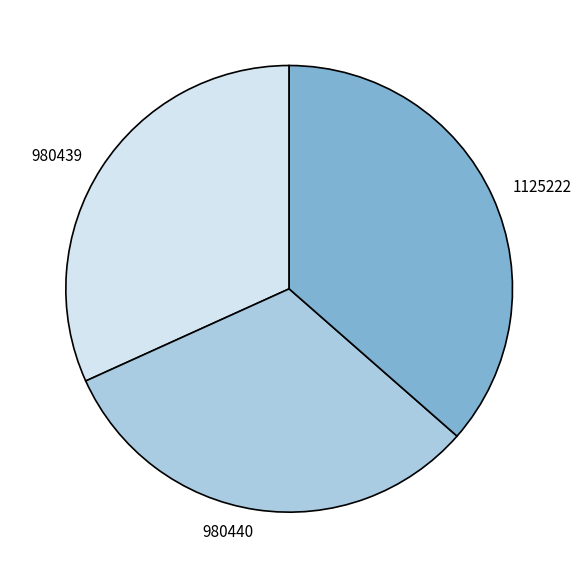

Does any single category account for the majority?

No